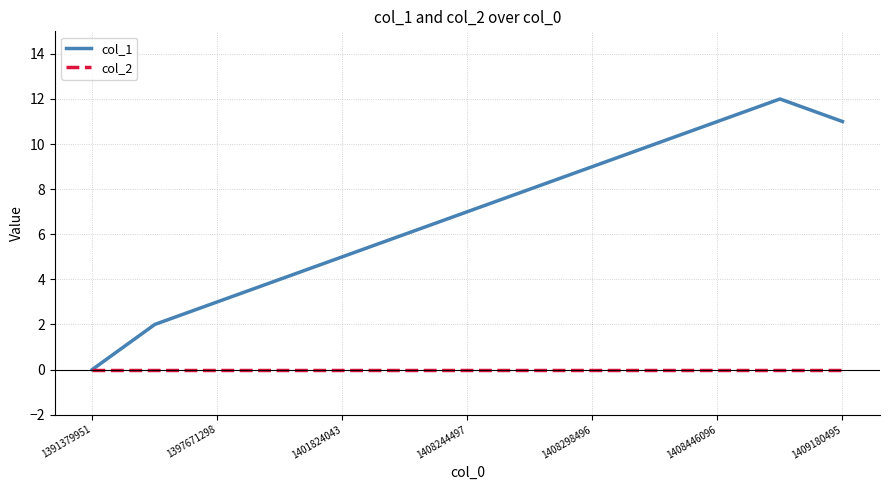

Which series has the largest total across all categories?

col_1